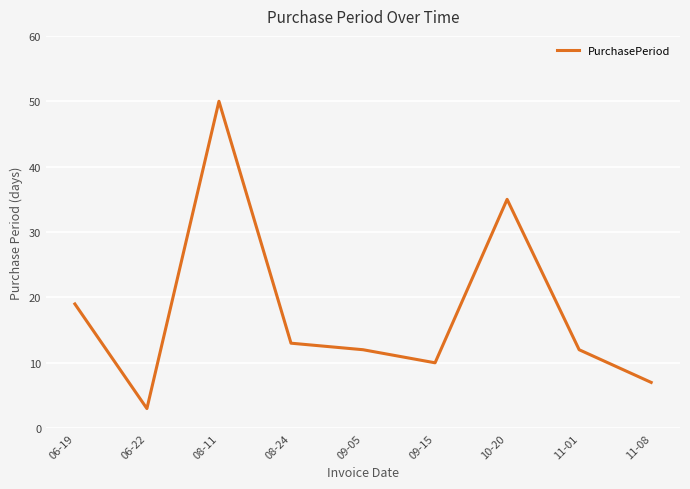

Which label corresponds to the smallest value in the chart?

06-22